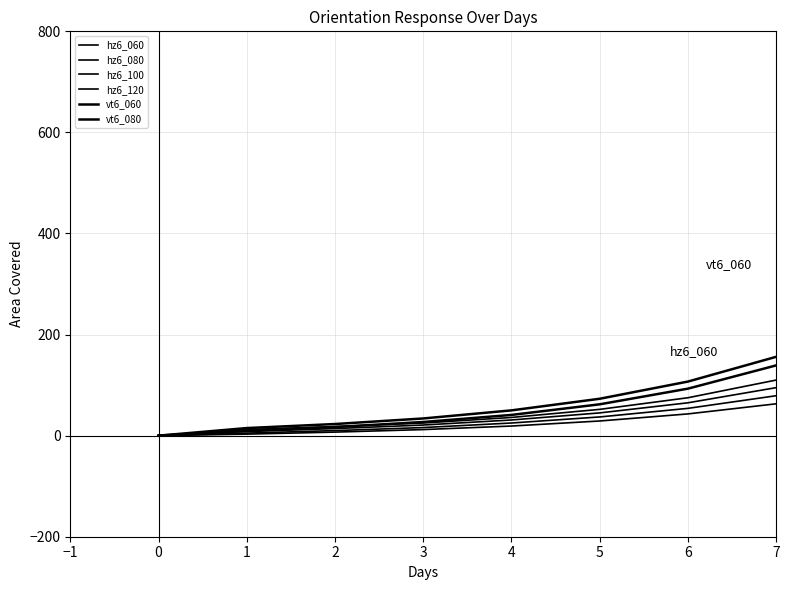

The value of hz6_060 at 7 is 47. True or false?

False